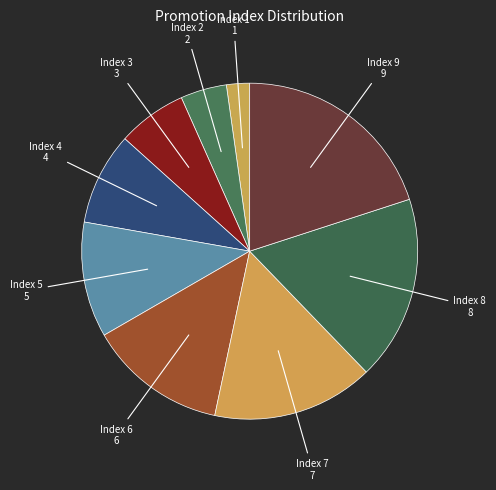

How many slices are in this pie chart?

9